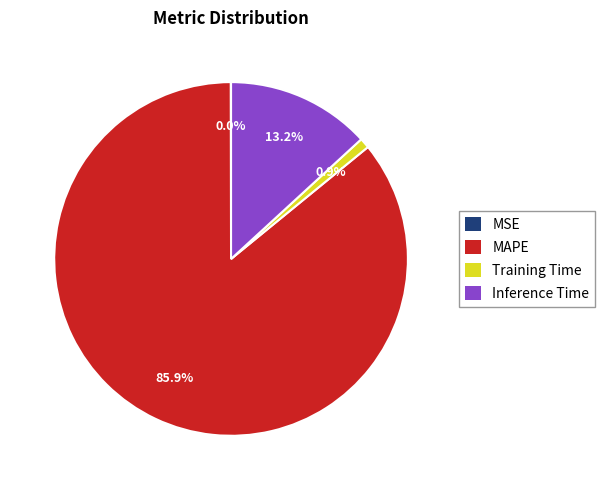

Which slice represents more than half of the pie?

MAPE